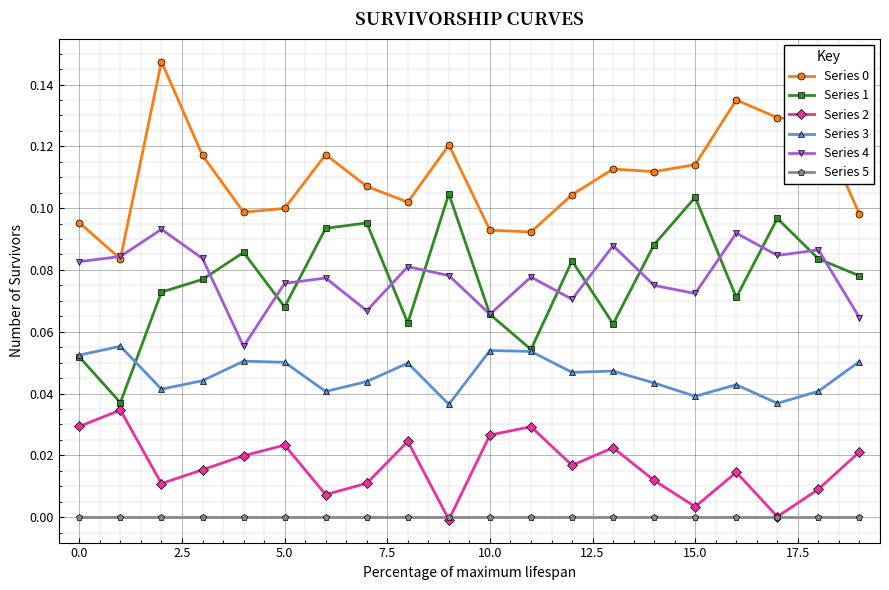

True or false: Series 0 and Series 3 intersect in this chart.

False